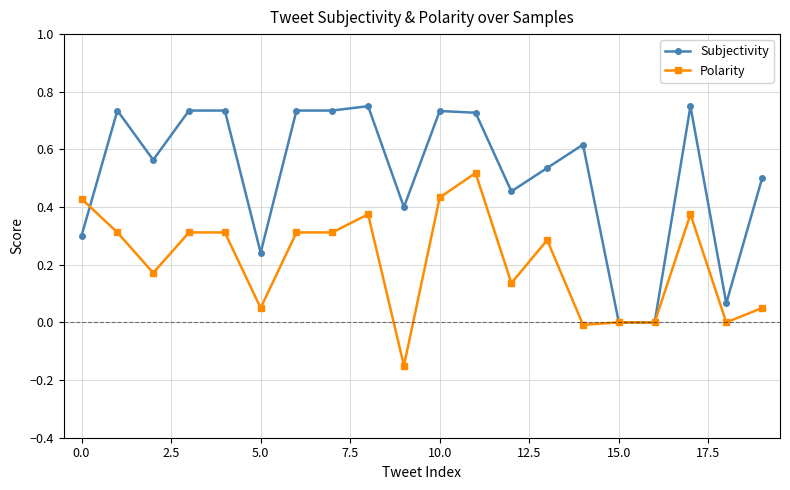

Which series has the largest total across all categories?

Subjectivity